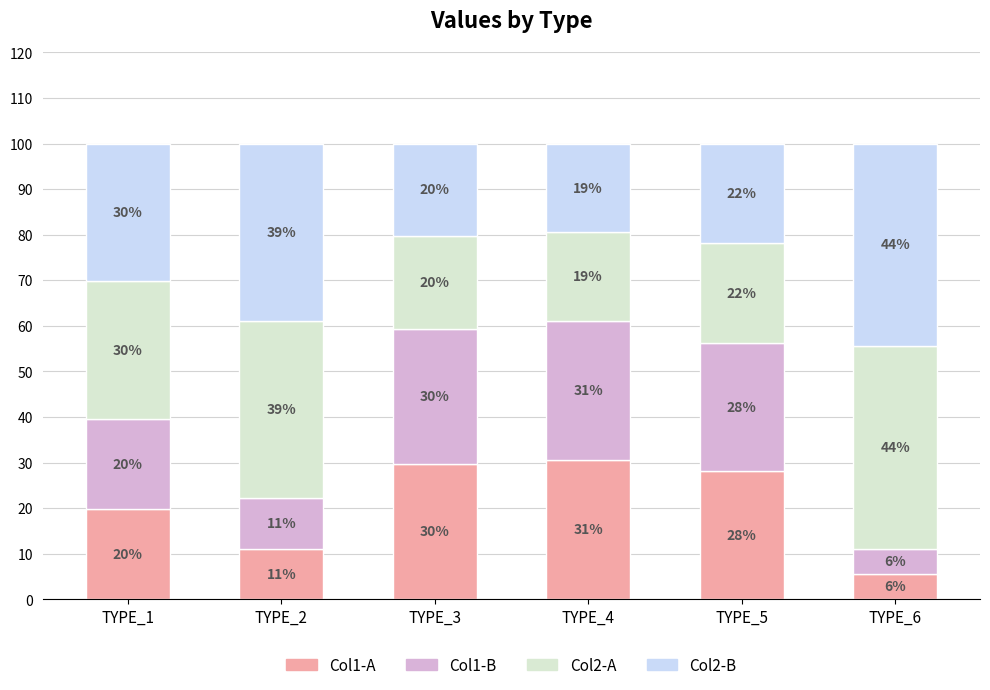

The value of Col1-B at TYPE_3 is 51.1. True or false?

False